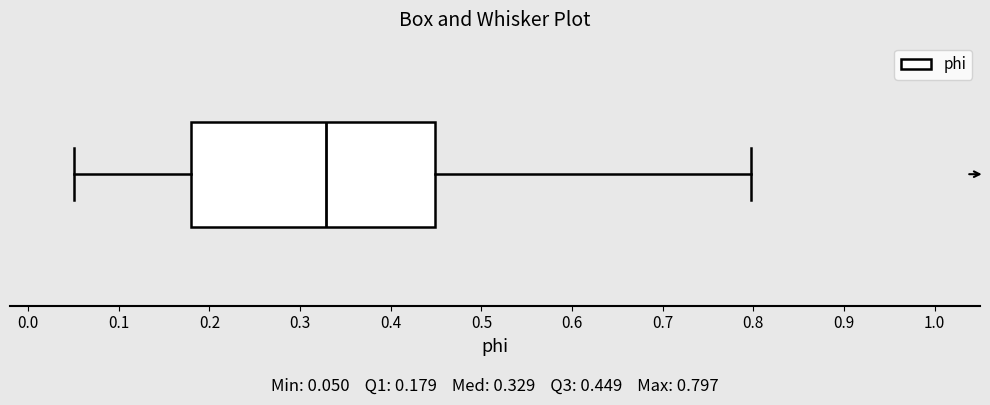

Read this box plot against the x-axis: the position of the median line, the range covered by the box, and the ends of both whiskers. The values are not printed on the chart, so give them approximately, as read against the axis.

median 0.33, box 0.18 to 0.45, whiskers 0.05 to 0.80